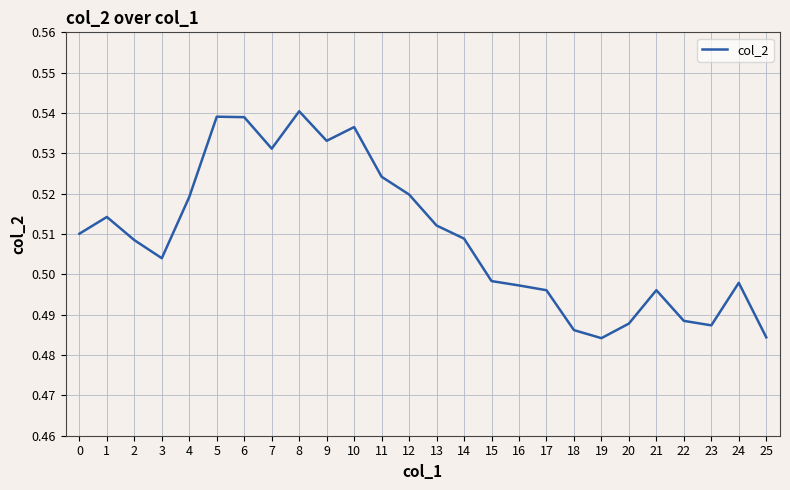

Is it true that the value at 19 is 0.7?

False